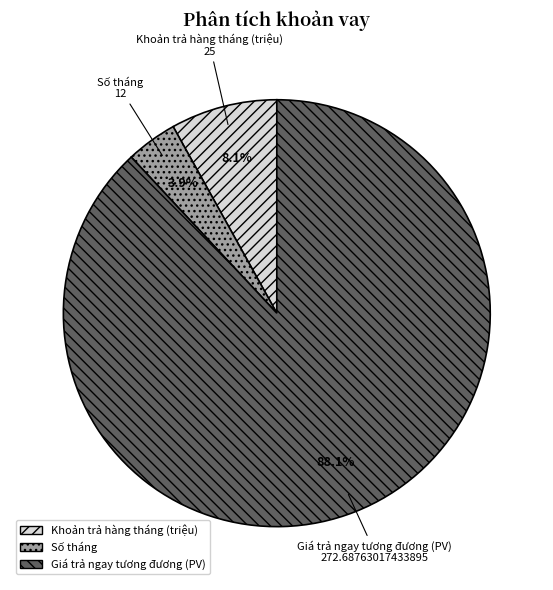

To the nearest percent, what percentage of the pie is Khoản trả hàng tháng (triệu)?

8%